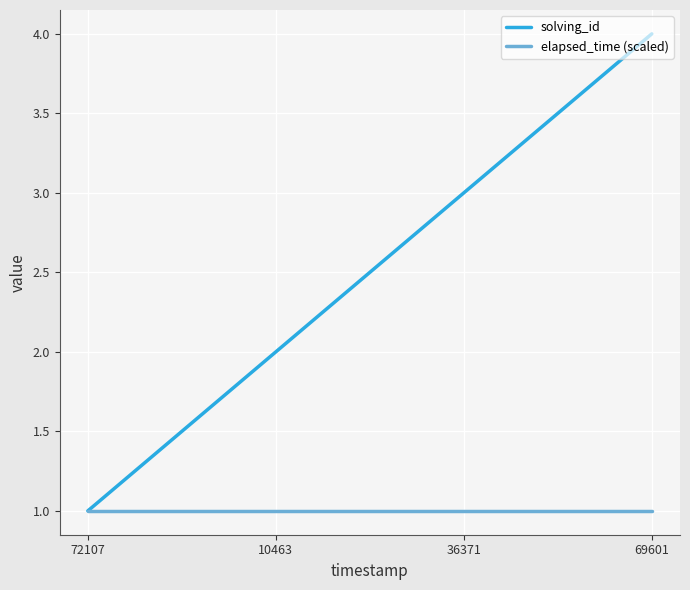

Is it true that elapsed_time (scaled) equals 0 at 69601?

False